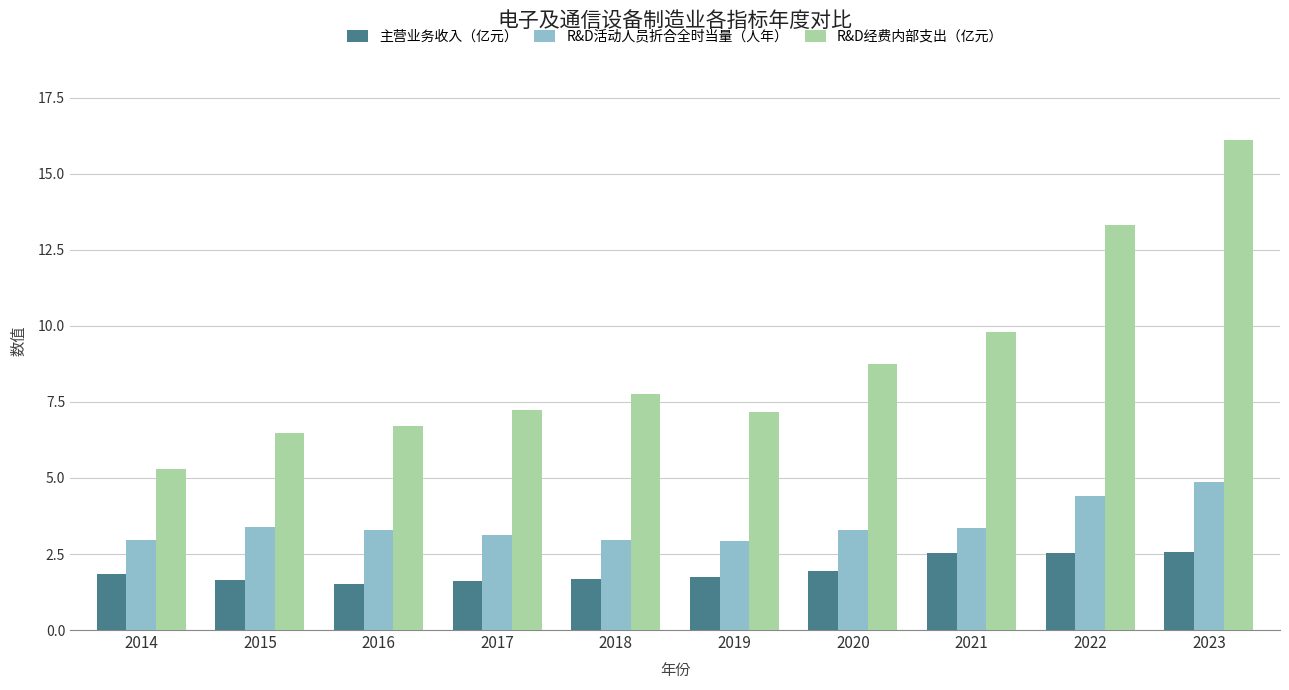

Which category has the highest value across all series?

2023